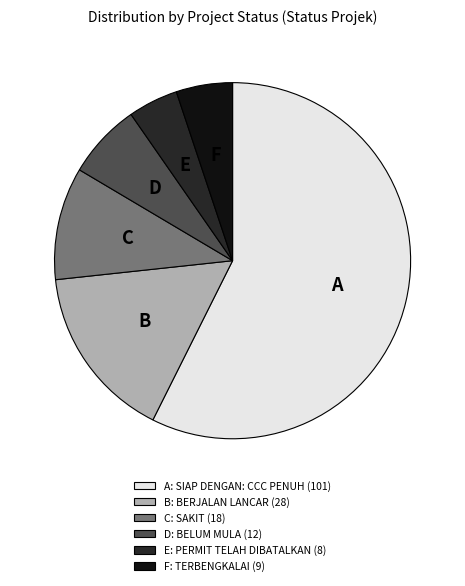

Is there any slice that represents more than half of the pie?

Yes